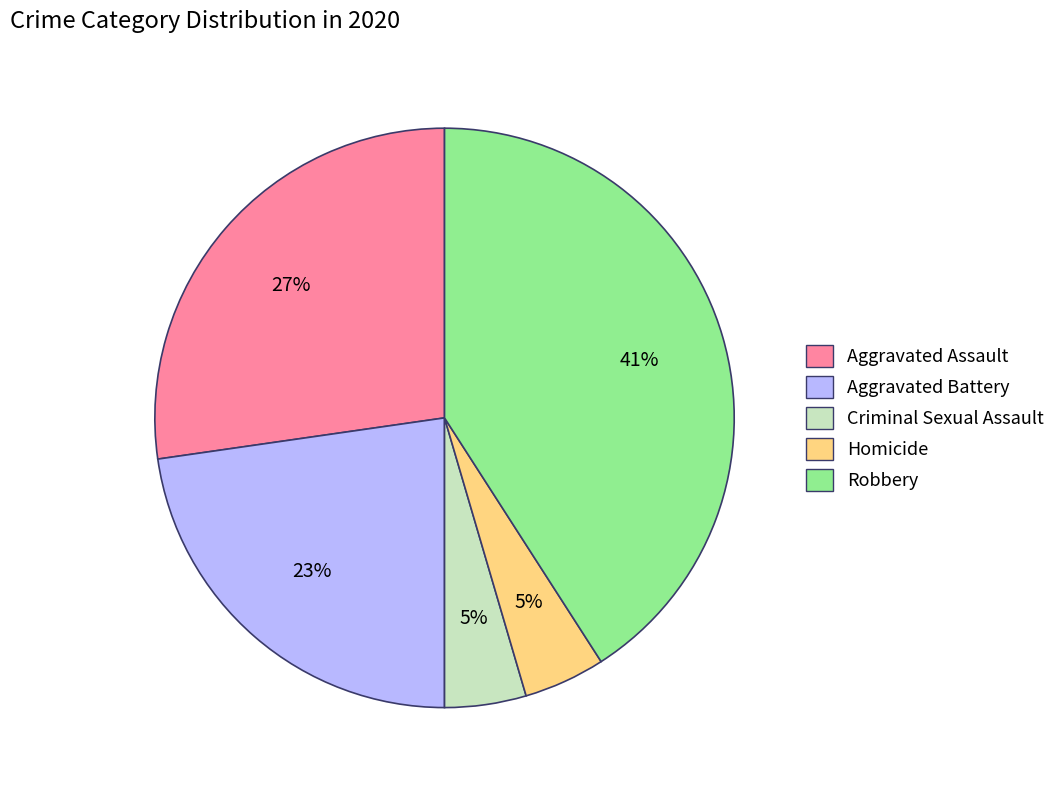

How many slices are in this pie chart?

5